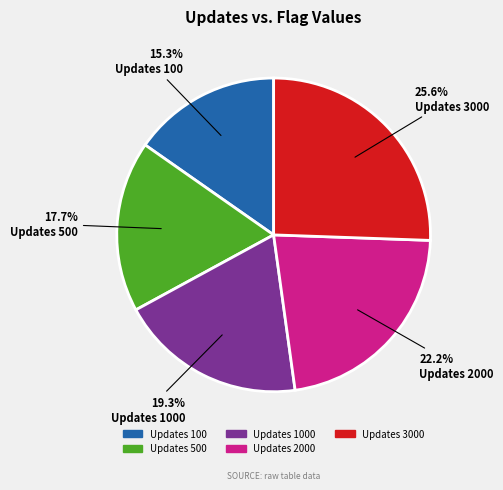

Is there a majority slice in this chart?

No